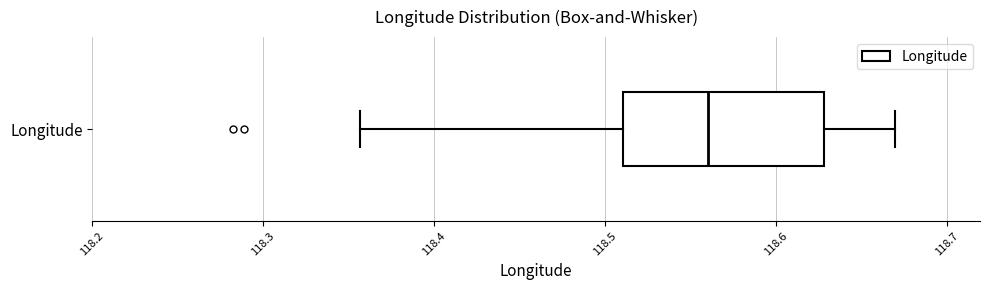

Read this box plot against the x-axis: the position of the median line, the range covered by the box, and the ends of both whiskers. The values are not printed on the chart, so give them approximately, as read against the axis.

median 118.56, box 118.51 to 118.63, whiskers 118.36 to 118.67